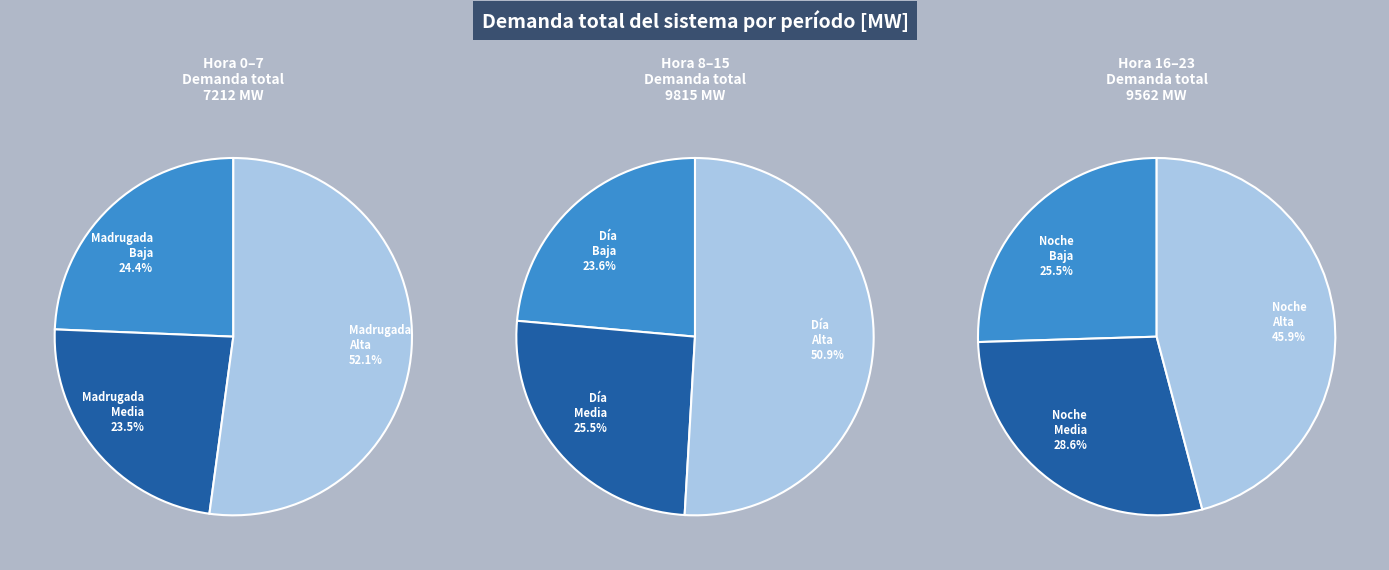

How much of the chart is everything except 1?

92.8%